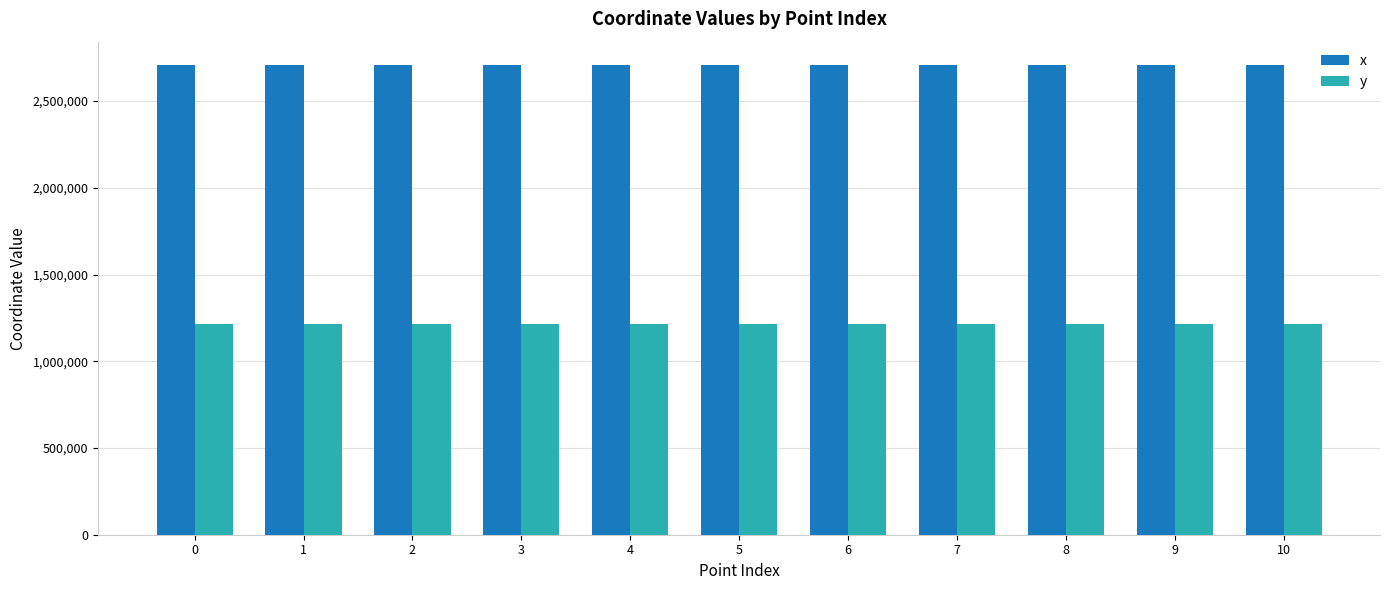

What are all the series names shown in the legend?

x, y